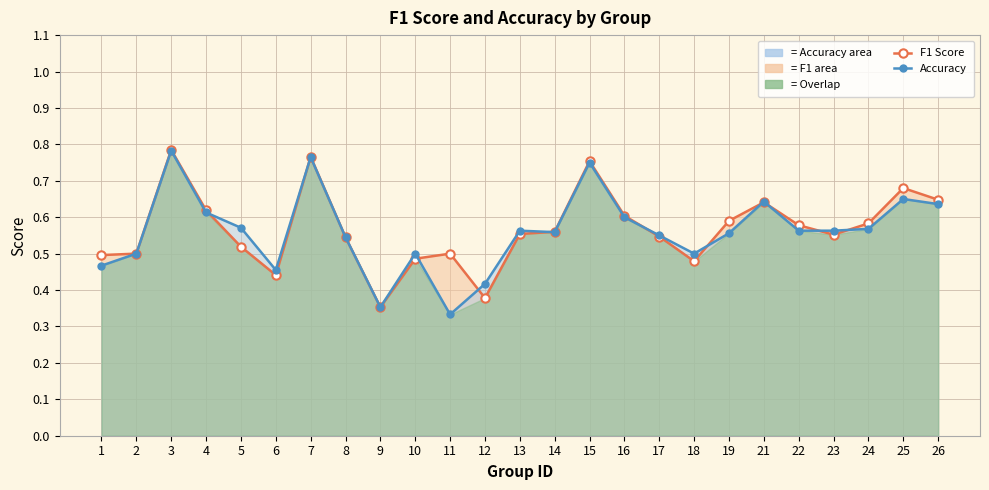

How many times do F1 Score and Accuracy cross each other?

11